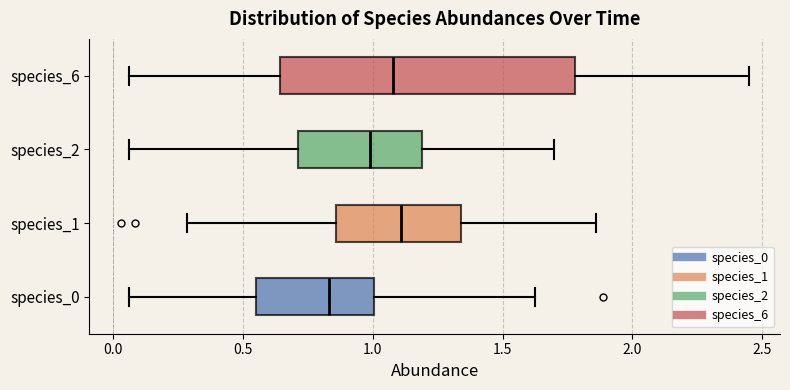

Reading bottom to top, transcribe this box plot: for each box, give where its median line is, the range the box spans, and where its two whiskers end, as read against the x-axis. The values are not printed on the chart, so give them approximately, as read against the axis.

species_0: median 0.85, box 0.55 to 1.00, whiskers 0.05 to 1.65
species_1: median 1.10, box 0.85 to 1.35, whiskers 0.30 to 1.85
species_2: median 1.00, box 0.70 to 1.20, whiskers 0.05 to 1.70
species_6: median 1.10, box 0.65 to 1.80, whiskers 0.05 to 2.45